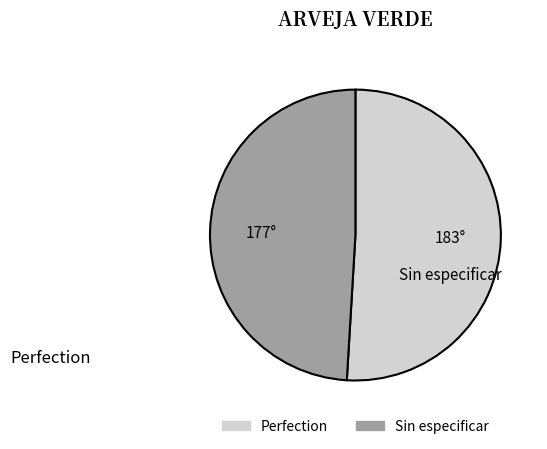

Which category has the biggest portion of the pie?

Perfection